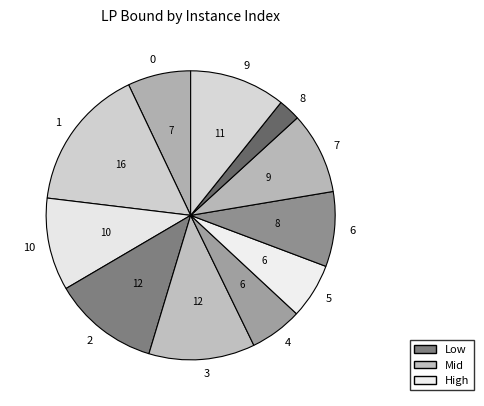

Which has a higher value, 5 or 8?

5